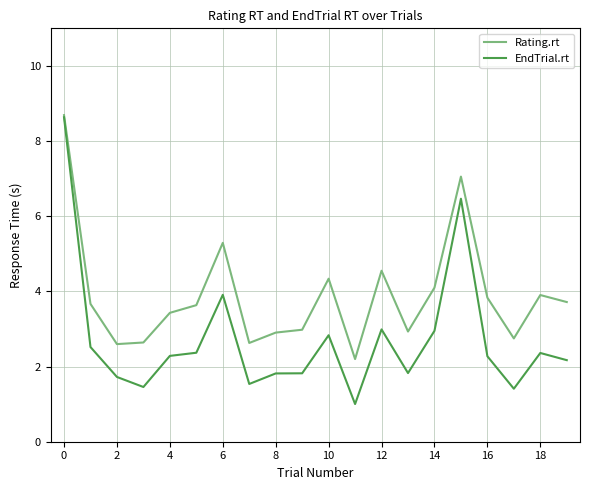

Which series has the largest total across all categories?

Rating.rt